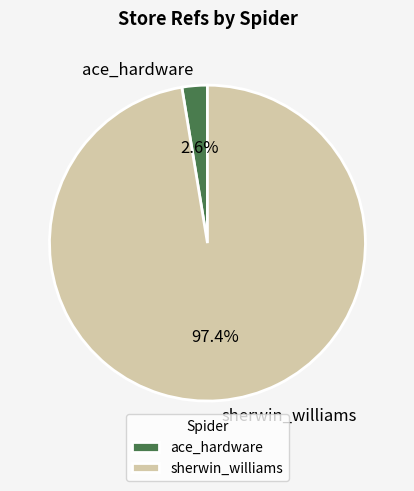

What portion of the pie excludes sherwin_williams?

2.6%